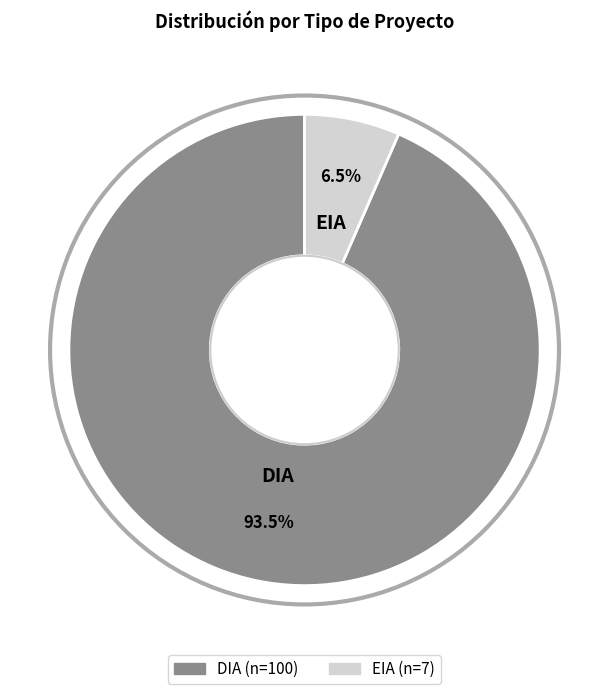

To the nearest percent, what is the difference between the EIA and DIA slice percentages?

87%